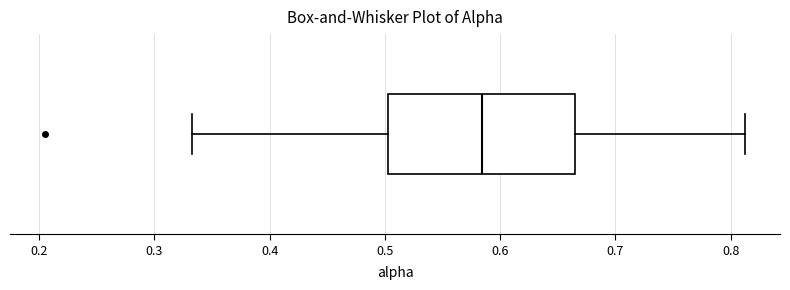

Where does the median line of the box sit on the x-axis? The values are not printed on the chart, so give them approximately, as read against the axis.

0.58